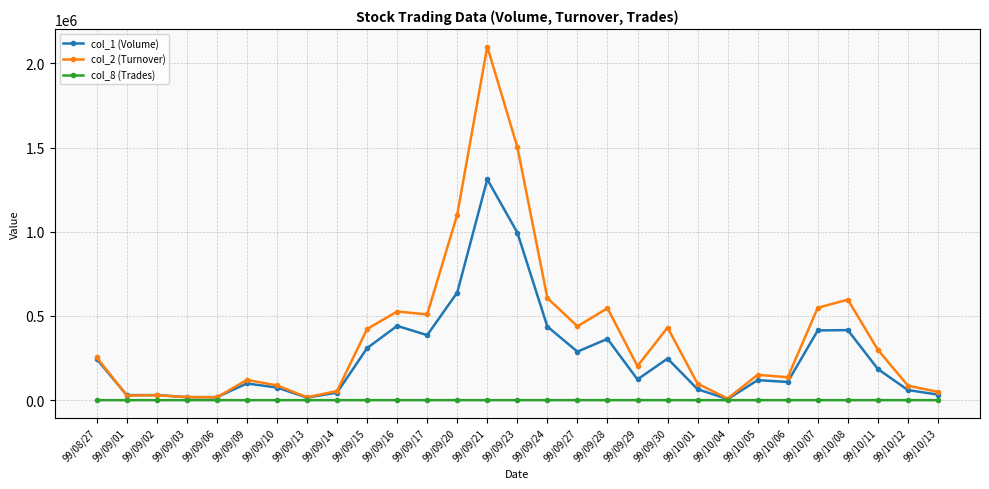

What is the label of the 28th point from the left?

99/10/12